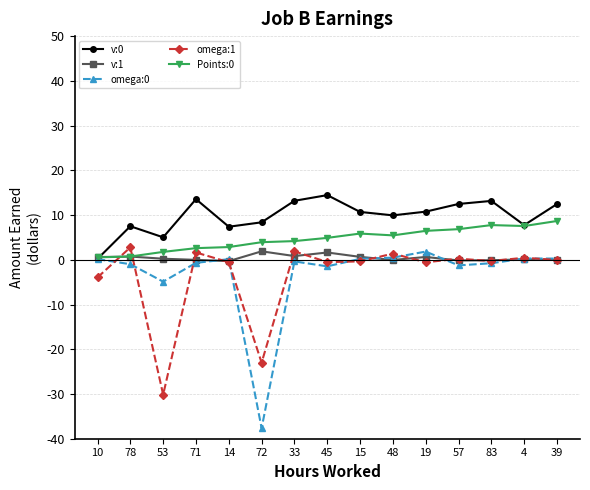

Where do v:1 and omega:1 first cross each other?

10 and 78